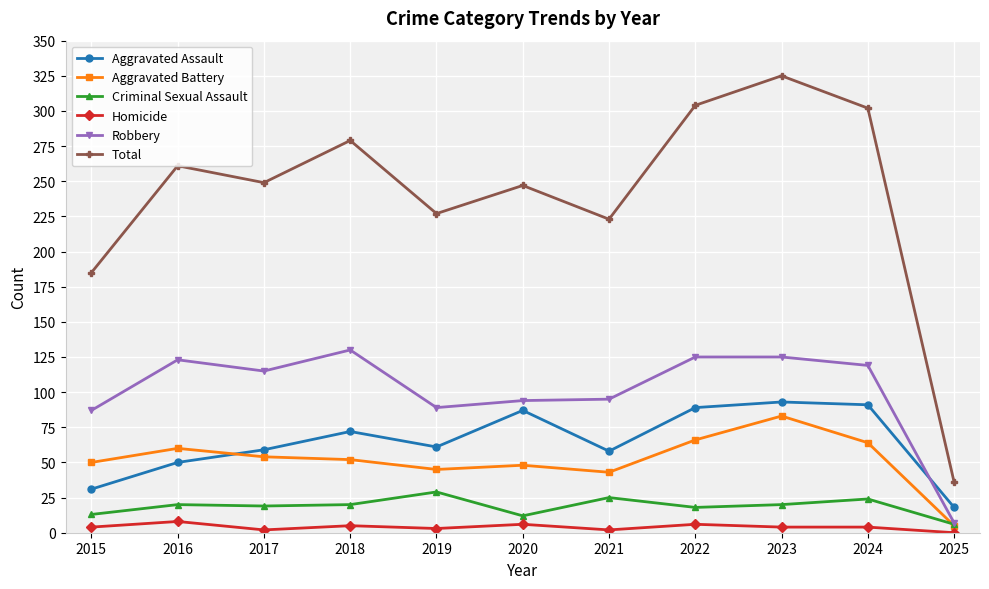

At which category does the chart reach its peak across all series?

2023